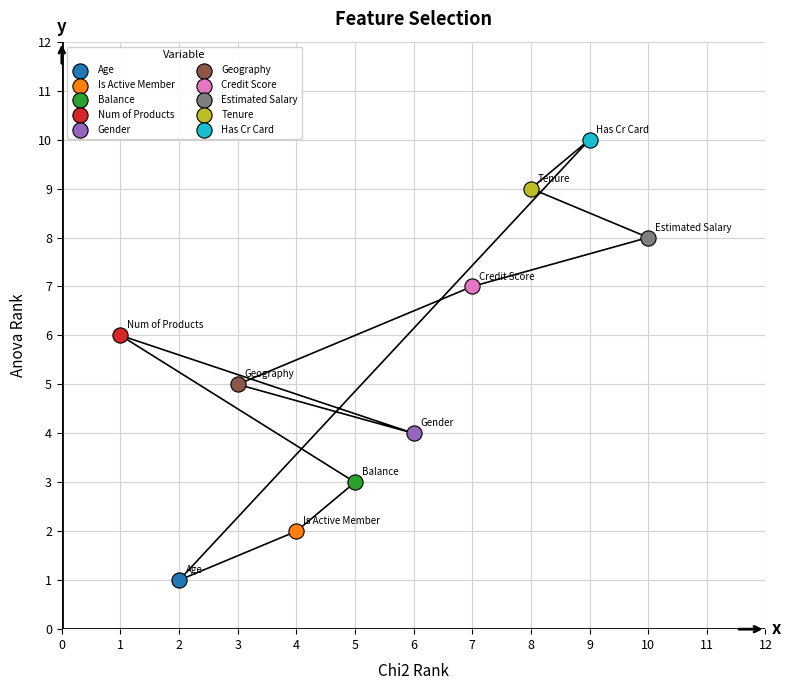

Which series contains the lowest Y value?

Age